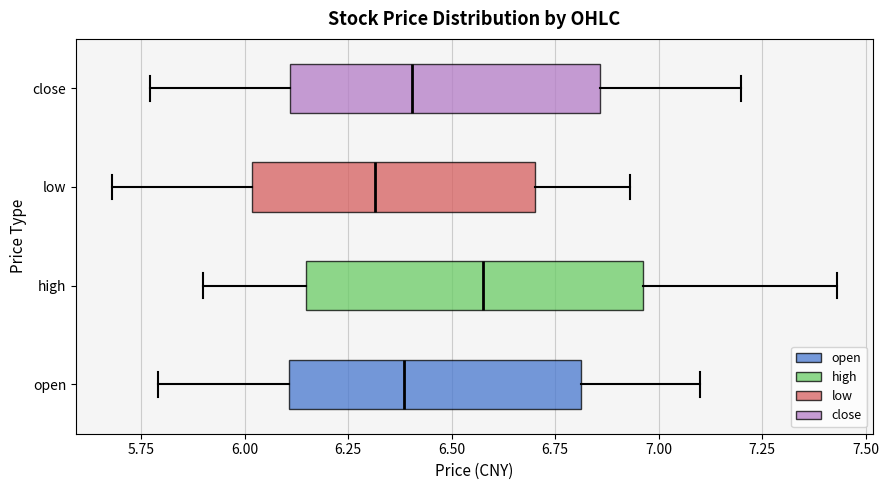

Reading bottom to top, transcribe this box plot: for each box, give where its median line is, the range the box spans, and where its two whiskers end, as read against the x-axis. The values are not printed on the chart, so give them approximately, as read against the axis.

open: median 6.40, box 6.10 to 6.80, whiskers 5.80 to 7.10
high: median 6.60, box 6.15 to 6.95, whiskers 5.90 to 7.45
low: median 6.30, box 6.00 to 6.70, whiskers 5.70 to 6.95
close: median 6.40, box 6.10 to 6.85, whiskers 5.75 to 7.20